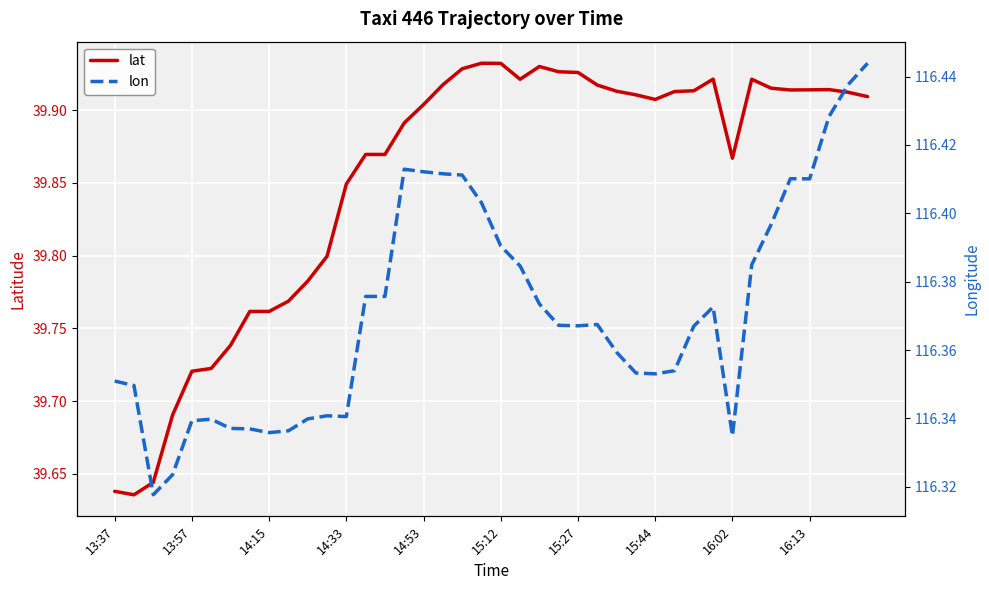

What is the sum of all lon values?

4654.8